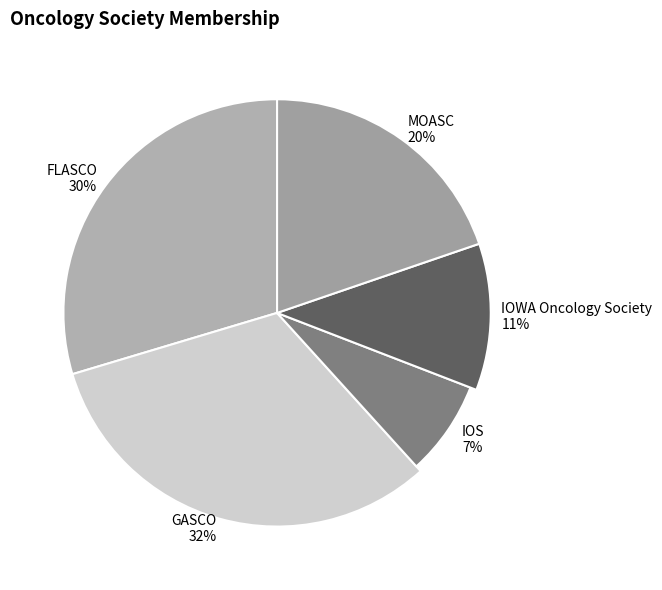

The GASCO slice represents 23% of the pie. True or false?

False